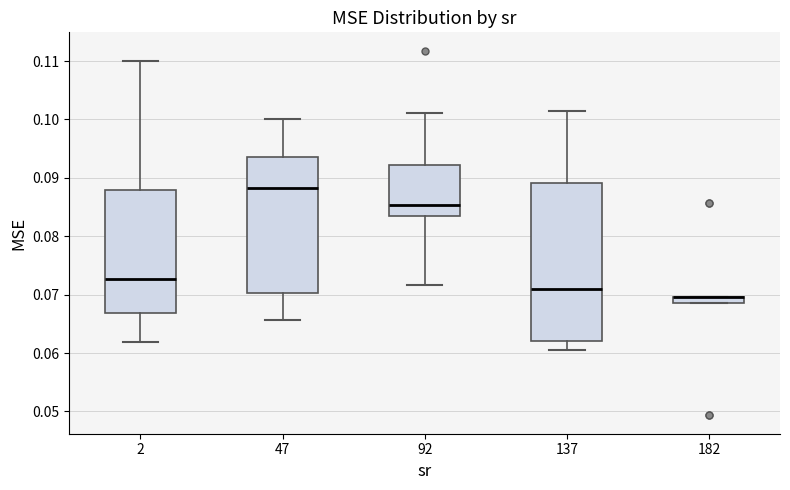

Where is the upper edge of the box at x = 47 on the y-axis? The values are not printed on the chart, so give them approximately, as read against the axis.

0.094